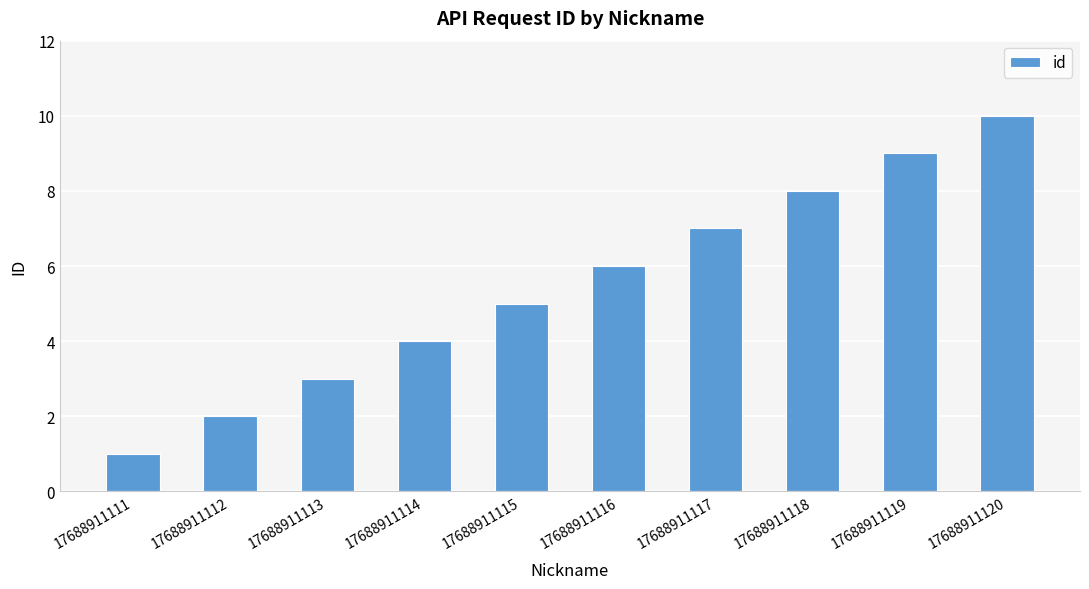

Which has a higher value, 17688911119 or 17688911116?

17688911119